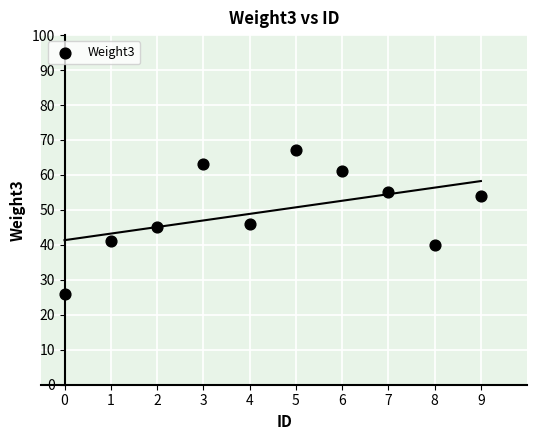

What is the range of Y values (max minus min)?

41